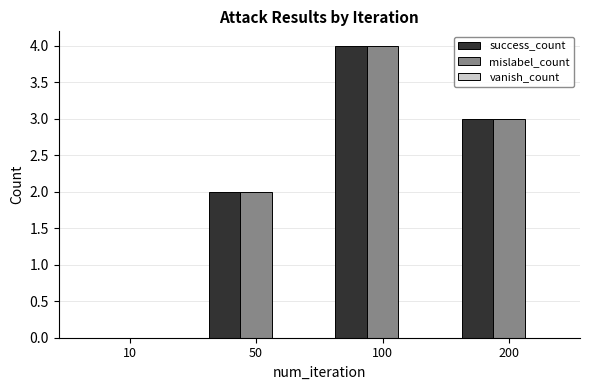

Does the chart contain stacked bars?

No